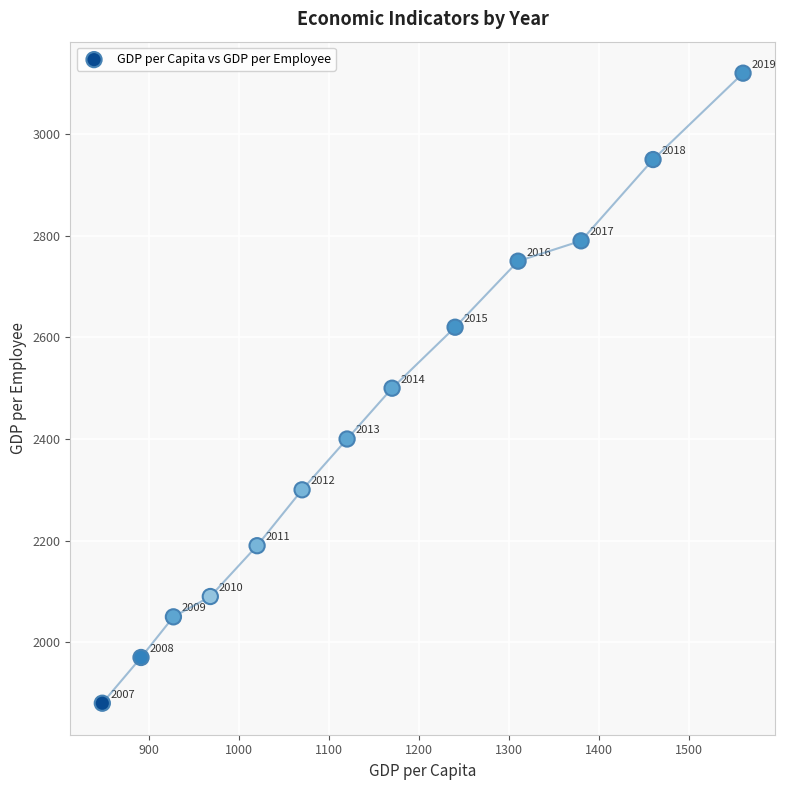

What Y value in the scatter plot is closest to 2500?

2500